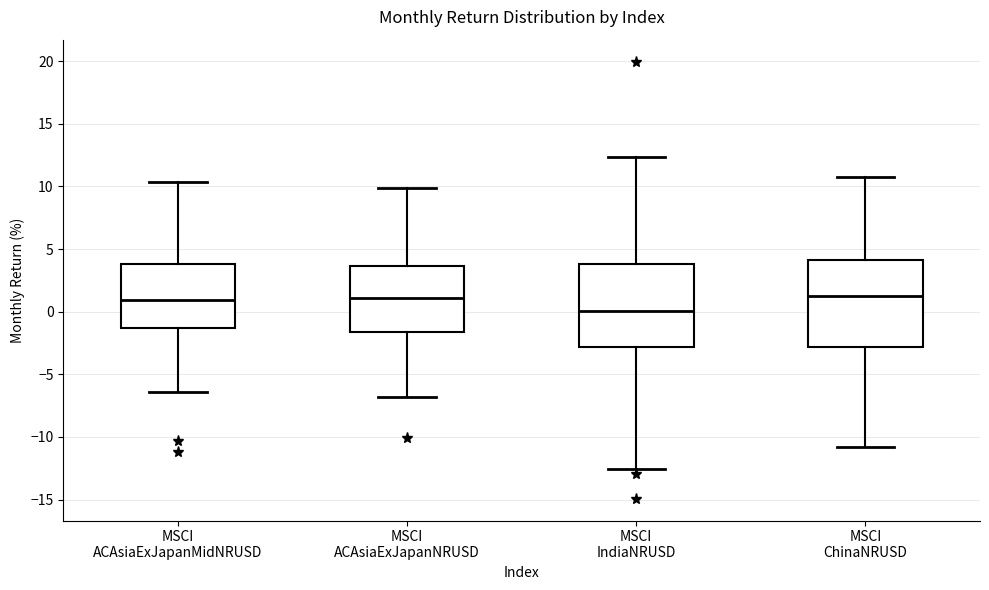

Where is the upper edge of the box for MSCI ChinaNRUSD on the y-axis? The values are not printed on the chart, so give them approximately, as read against the axis.

4.0